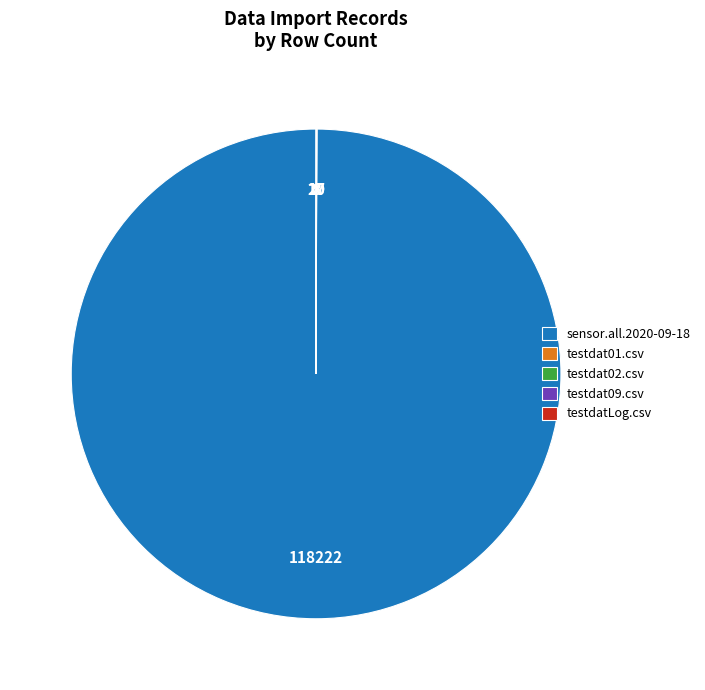

What is the largest slice in the pie chart?

sensor.all.2020-09-18